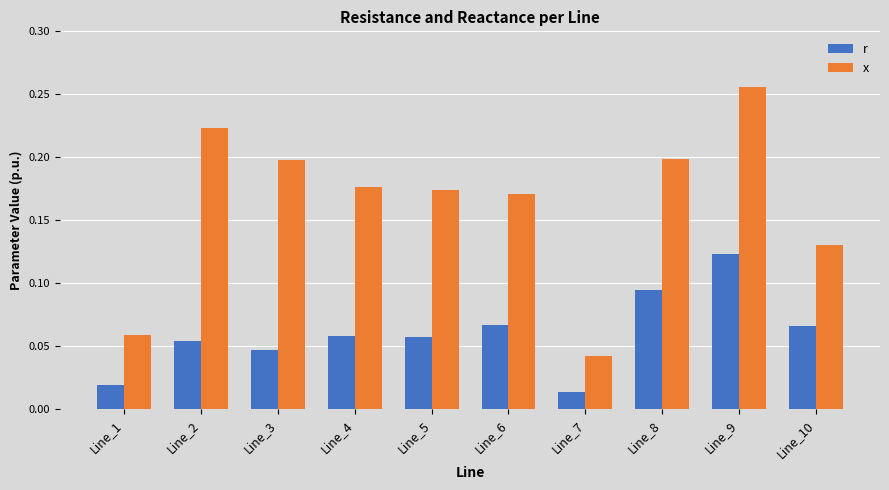

Which series has the largest range (max minus min)?

x